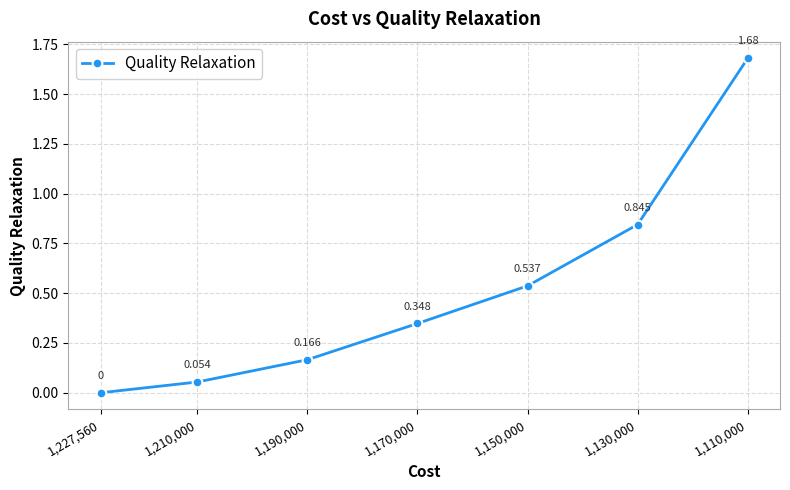

List the labels in order of value, smallest first.

1,227,560, 1,210,000, 1,190,000, 1,170,000, 1,150,000, 1,130,000, 1,110,000